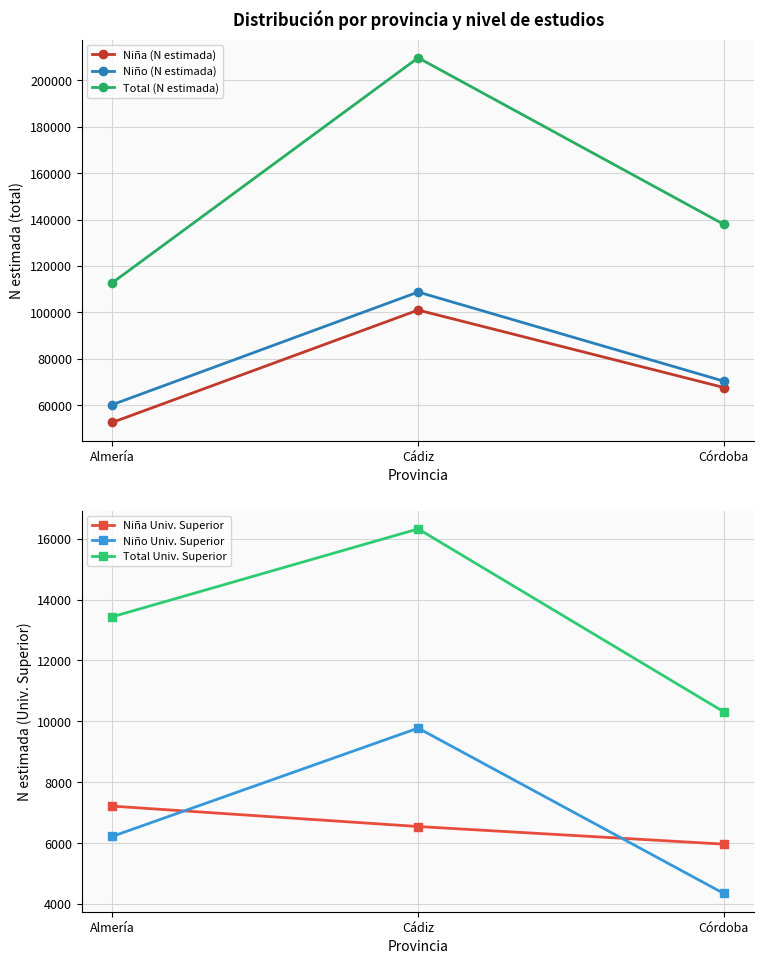

What is the label of the 1st point from the right?

Córdoba